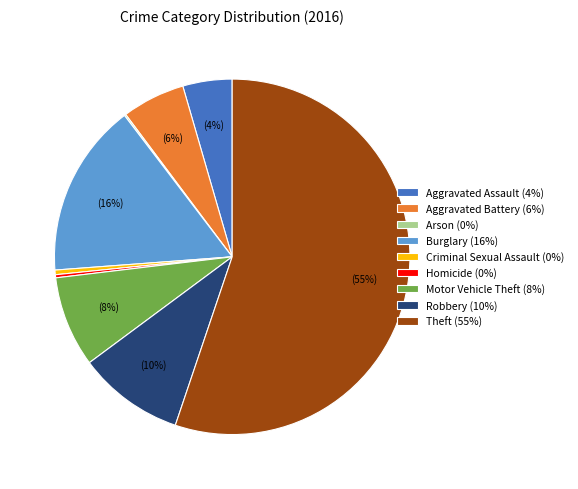

Which category accounts for the majority?

Theft